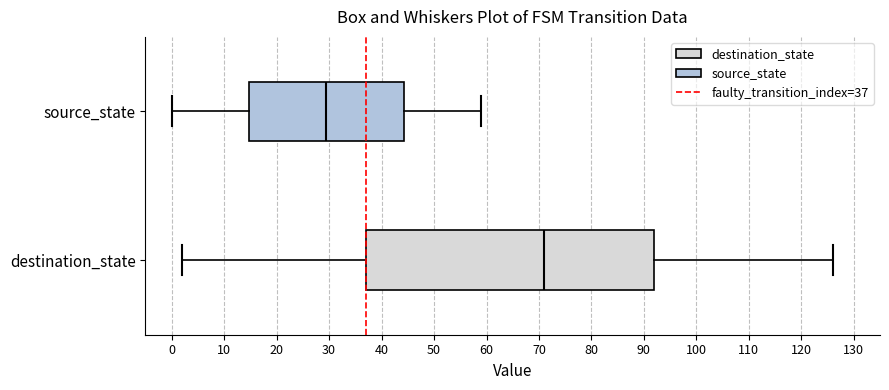

Reading bottom to top, transcribe this box plot: for each box, give where its median line is, the range the box spans, and where its two whiskers end, as read against the x-axis. The values are not printed on the chart, so give them approximately, as read against the axis.

destination_state: median 71, box 37 to 92, whiskers 2 to 126
source_state: median 30, box 15 to 44, whiskers 0 to 59